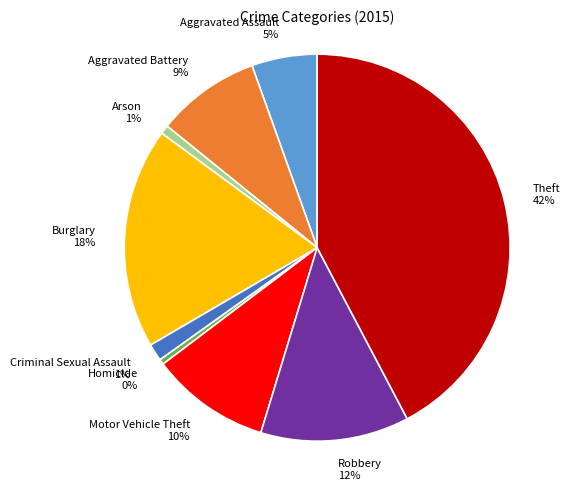

Is it true that Burglary is 18% of the pie?

True